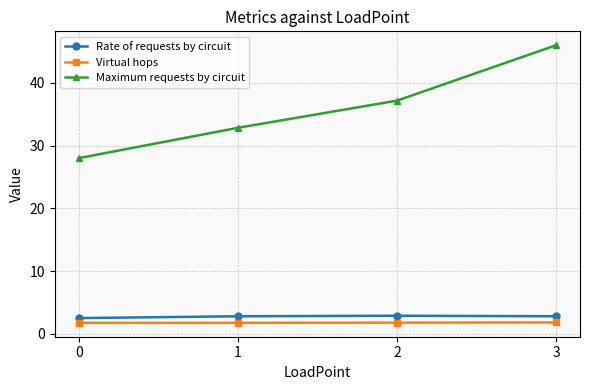

True or false: Virtual hops has a value of 1.8 at 1.

True